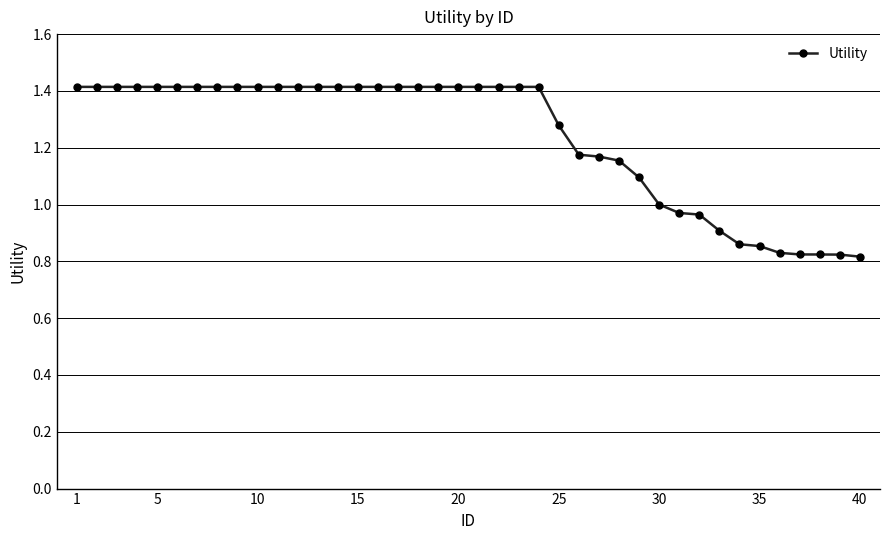

What is the difference between the maximum and minimum values?

0.6